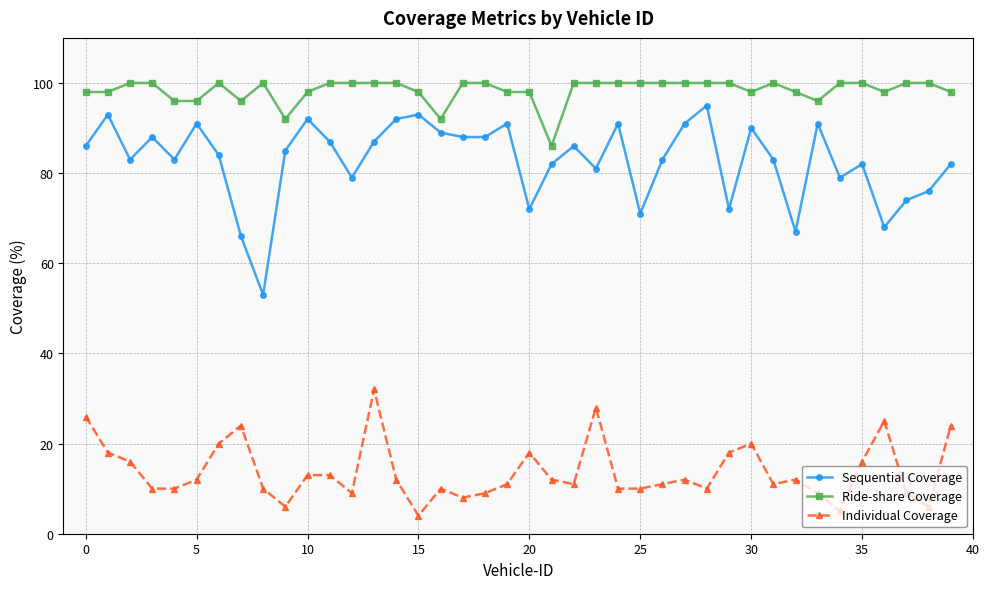

What is the lowest value of the Individual Coverage series?

4